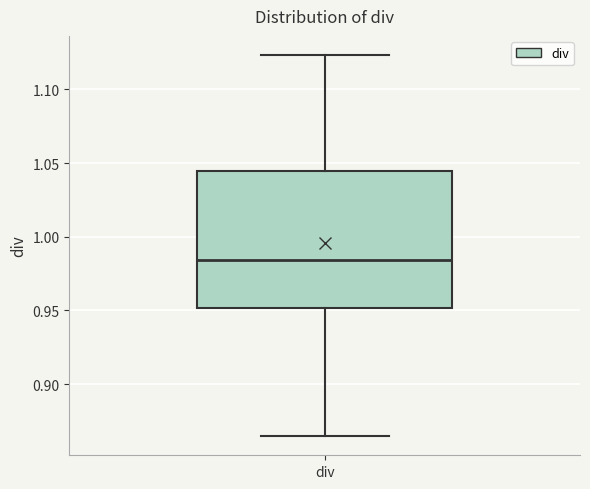

Read this box plot against the y-axis: the position of the median line, the range covered by the box, and the ends of both whiskers. The values are not printed on the chart, so give them approximately, as read against the axis.

median 0.985, box 0.950 to 1.045, whiskers 0.865 to 1.125